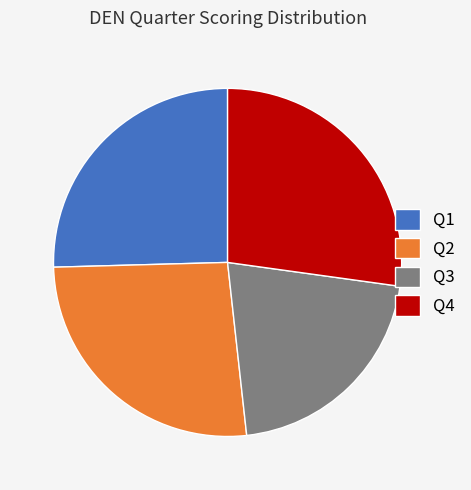

How many slices are in this pie chart?

4